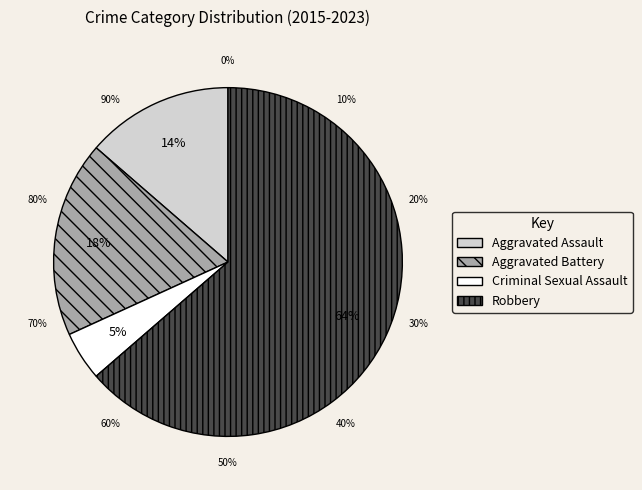

Is Robbery the majority of the pie?

Yes